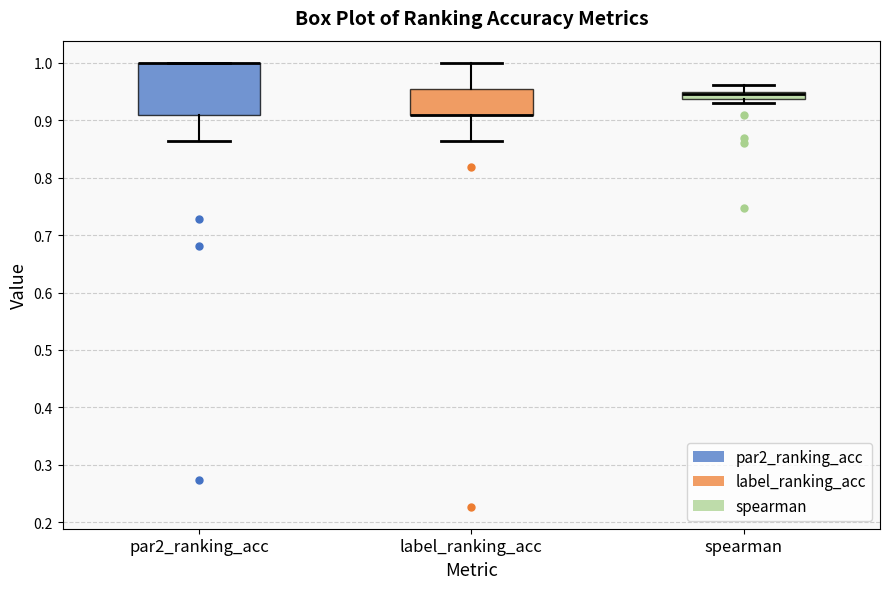

Which box is the tallest, from its lower edge to its upper edge?

par2_ranking_acc